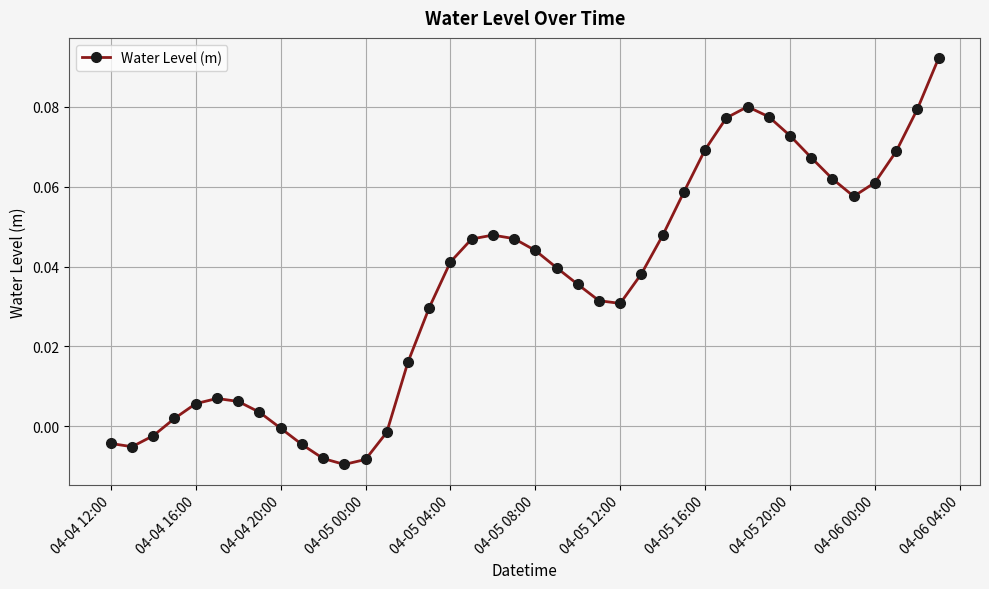

What is the sum of all values?

1.4